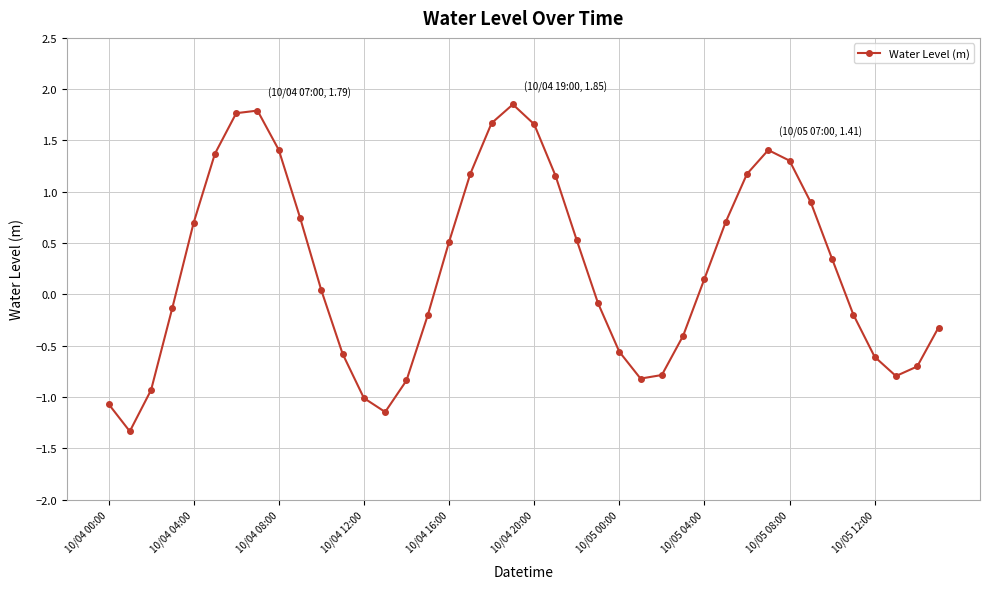

How many values are below 0?

19